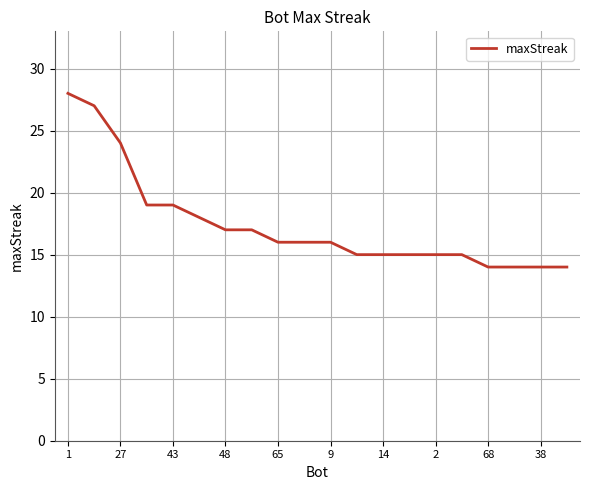

What is the smallest value displayed?

14